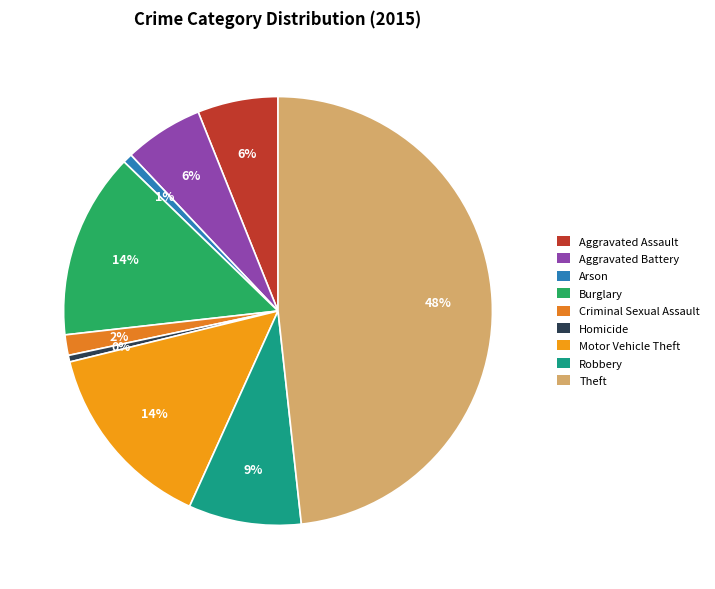

To the nearest percent, what percentage of the pie is Criminal Sexual Assault?

2%